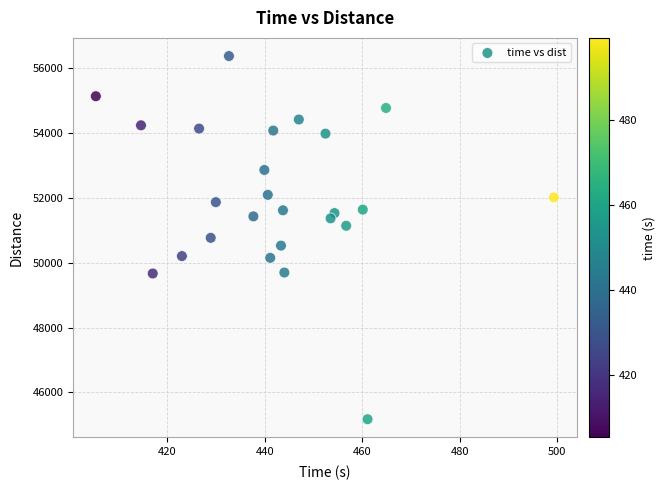

What is the range of Y values (max minus min)?

11200